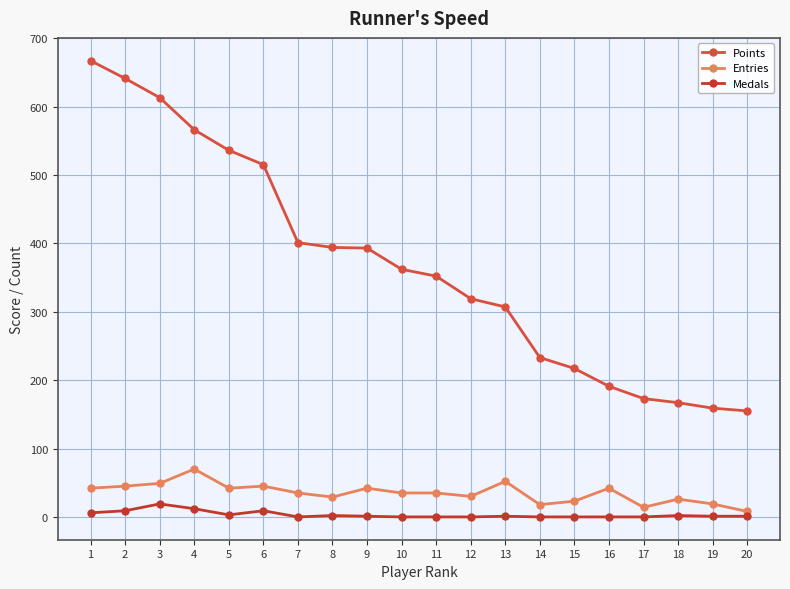

At which label is Entries closest to 39?

1